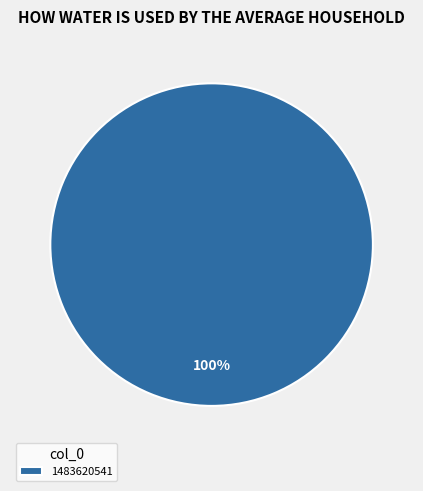

To the nearest percent, what percentage of the pie is 1483620541?

100%